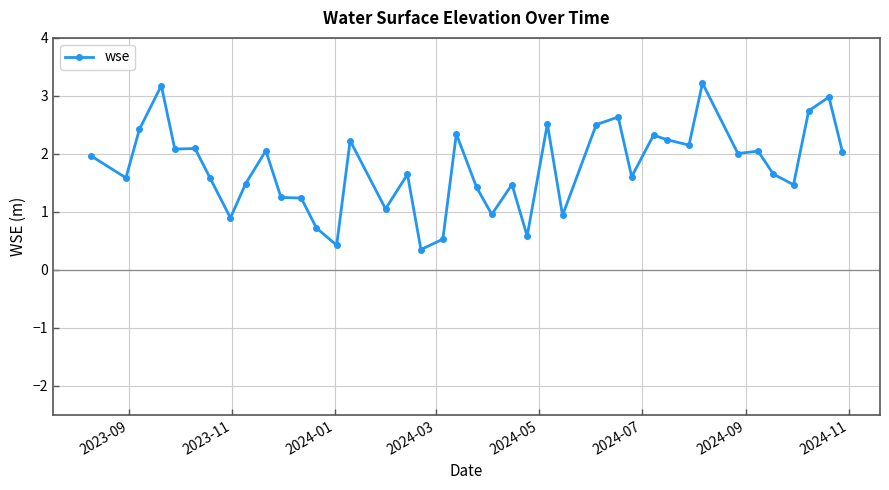

What is the value of the 24th point from the left?

0.6